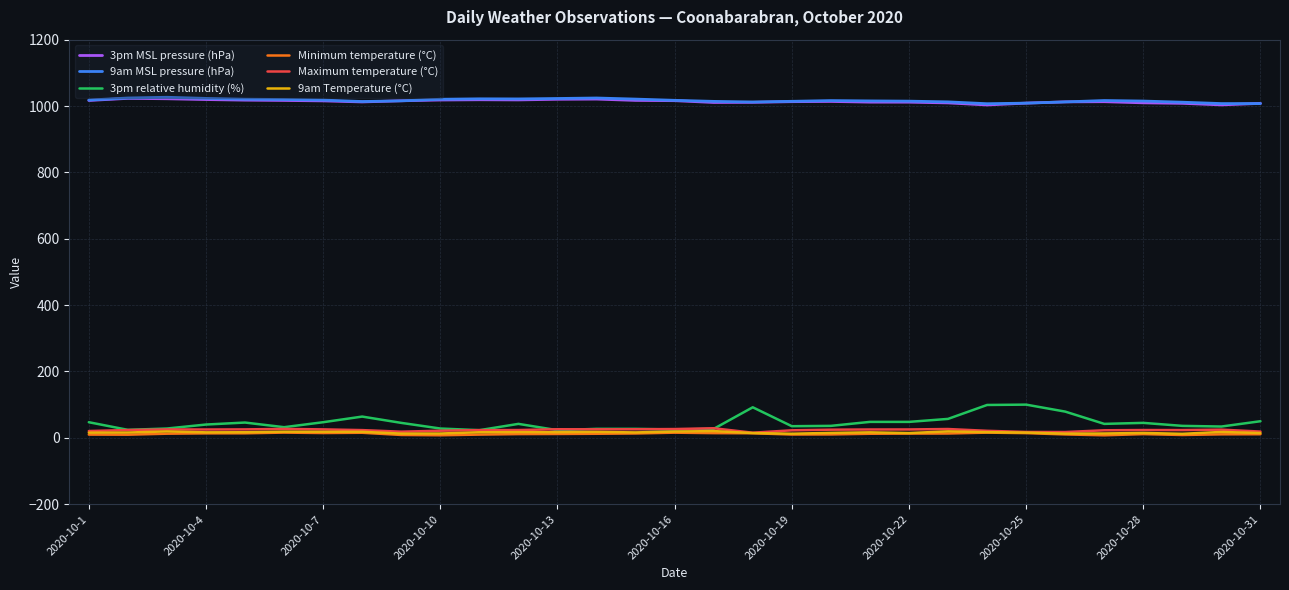

True or false: Maximum temperature (°C) and 3pm MSL pressure (hPa) cross at least once.

False